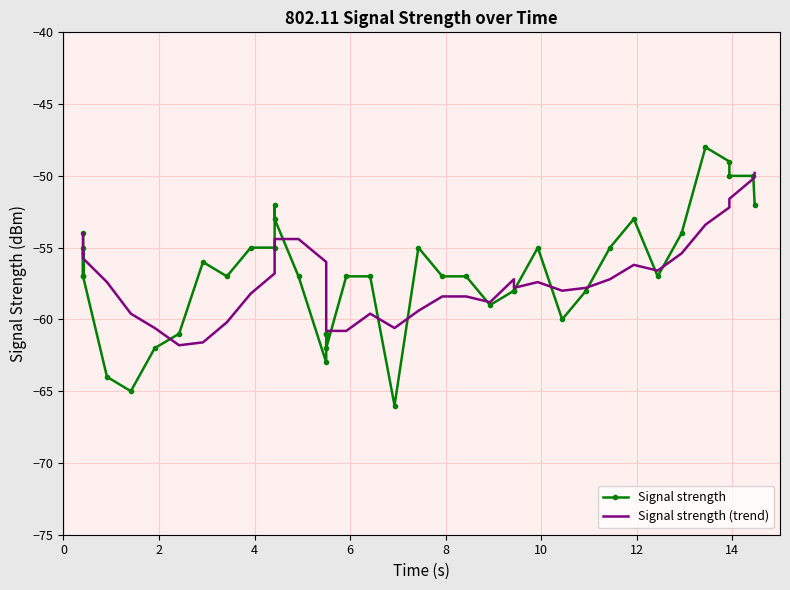

How many interior local peaks does the Signal strength series have?

7